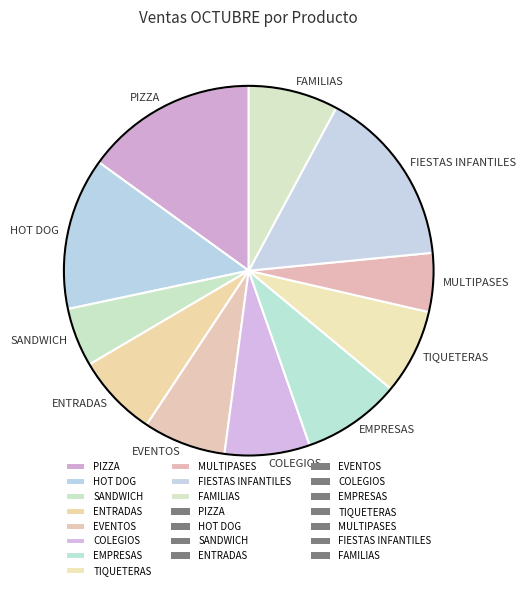

Does any single category account for the majority?

No